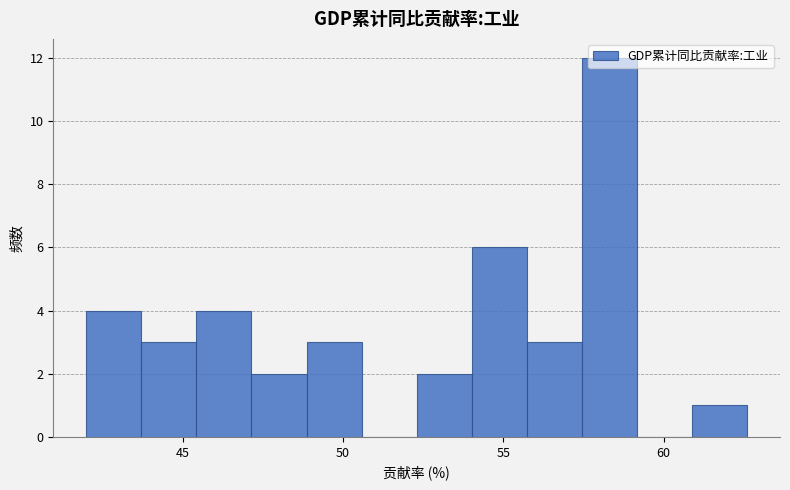

Around what value on the x-axis is the tallest bar? Give the approximate position of its centre, as read against the axis.

58.5